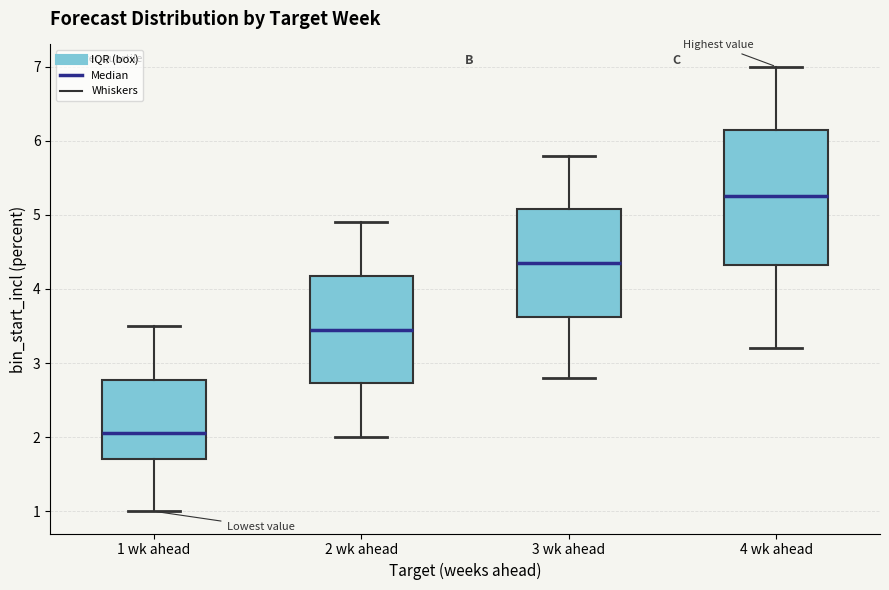

Reading left to right, read every box against the y-axis: the position of its median line, the range the box covers, and the ends of its whiskers. The values are not printed on the chart, so give them approximately, as read against the axis.

1 wk ahead: median 2.1, box 1.7 to 2.8, whiskers 1.0 to 3.5
2 wk ahead: median 3.5, box 2.7 to 4.2, whiskers 2.0 to 4.9
3 wk ahead: median 4.4, box 3.6 to 5.1, whiskers 2.8 to 5.8
4 wk ahead: median 5.3, box 4.3 to 6.2, whiskers 3.2 to 7.0